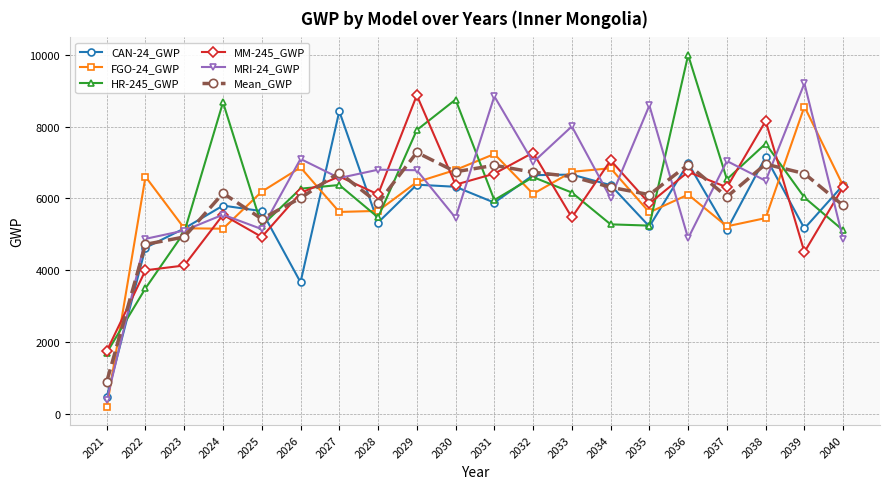

Count the number of data series in this chart.

6